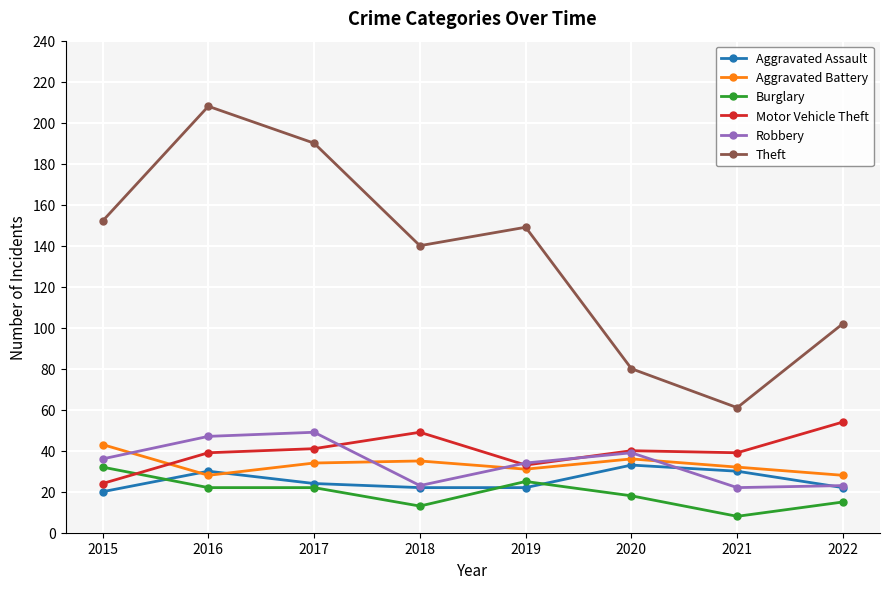

Does the chart have visible grid lines?

Yes